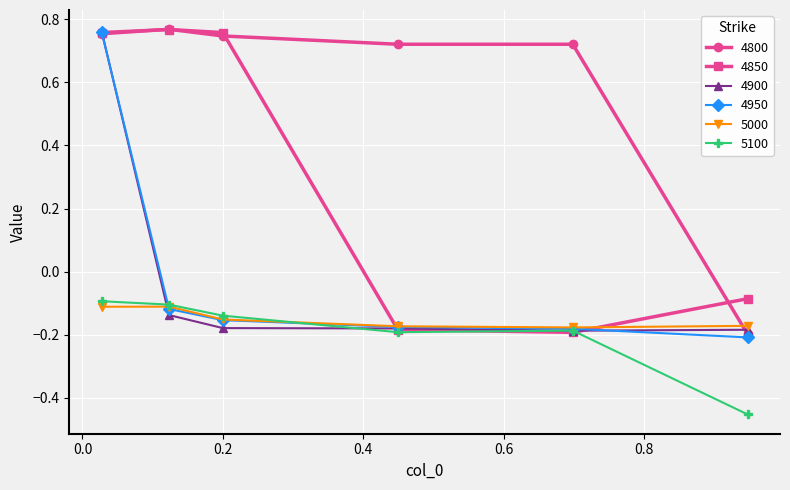

At how many categories does at least one series exceed 0?

5